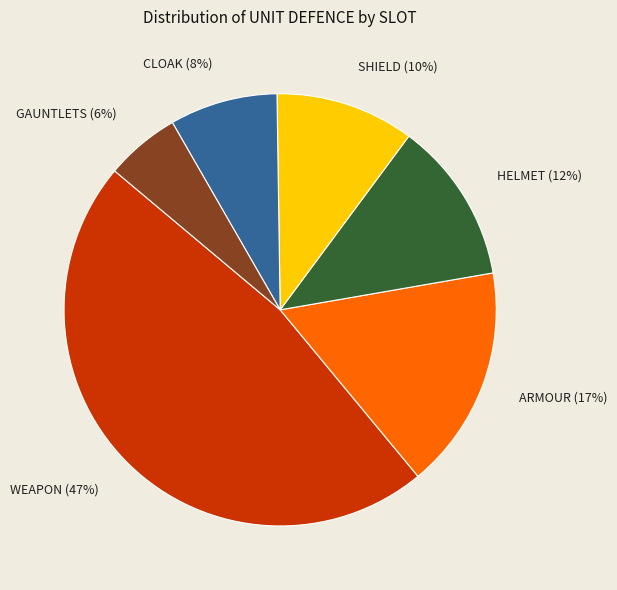

To the nearest percent, what is the average slice percentage?

17%